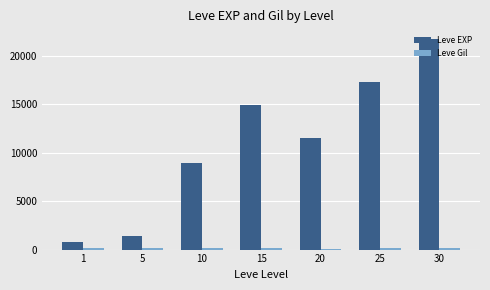

Between 20 and 30, which series saw the biggest shift?

Leve EXP